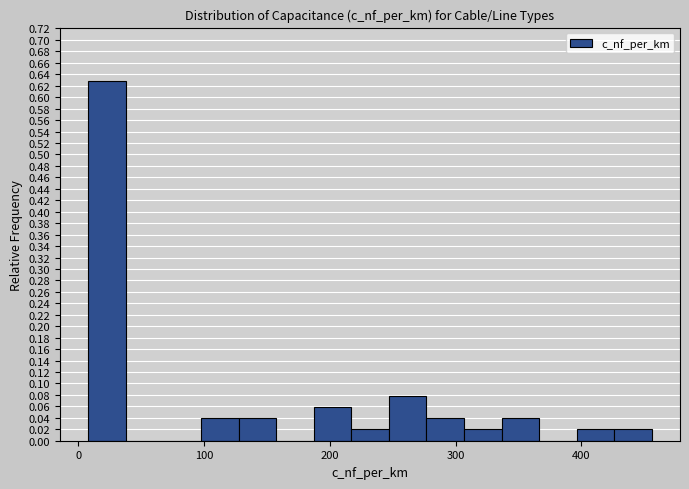

Around what value on the x-axis is the tallest bar? Give the approximate position of its centre, as read against the axis.

20